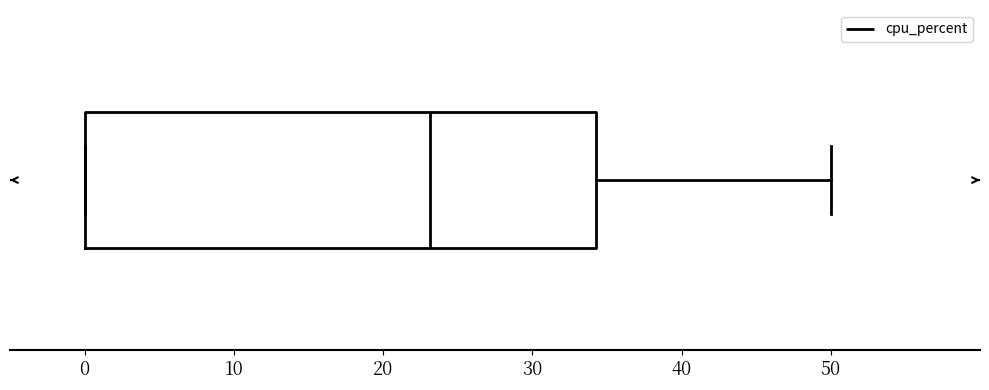

Transcribe this box plot: give where the median line is, the range the box spans, and where the two whiskers end, as read against the x-axis. The values are not printed on the chart, so give them approximately, as read against the axis.

median 23, box 0 to 34, whiskers 0 to 50